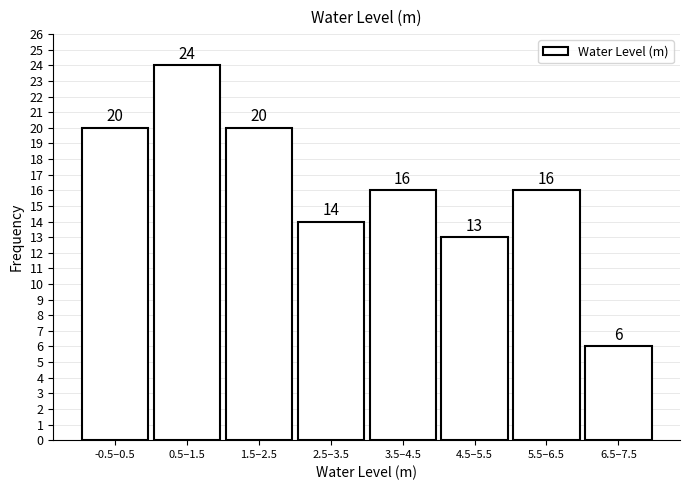

Reading right to left, transcribe all the data shown in this chart.

6	16	13	16	14	20	24	20